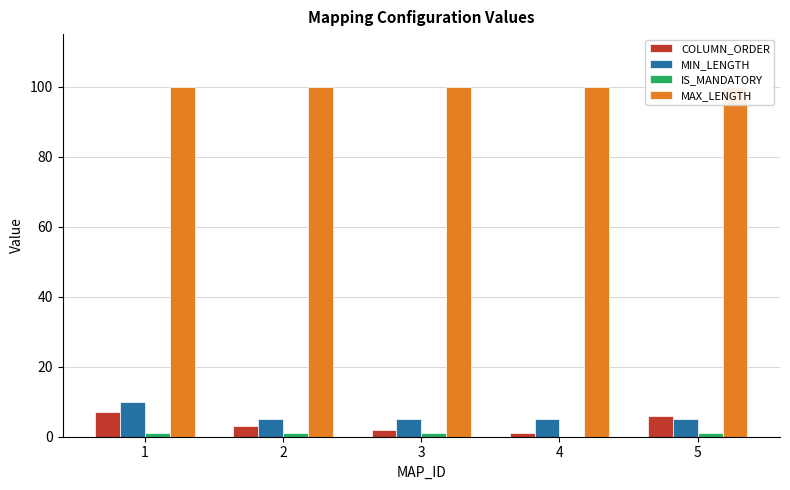

Is it true that MAX_LENGTH equals 100 at 1?

True